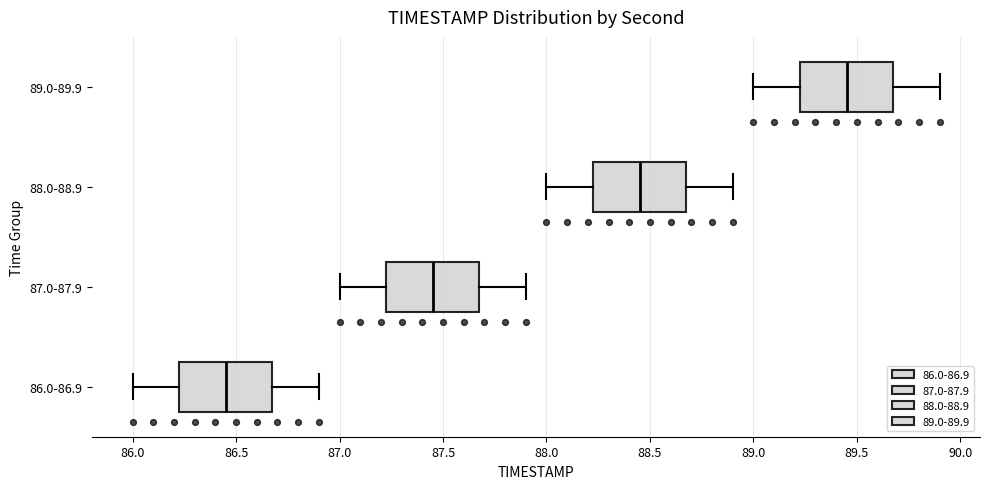

Which box has the furthest to the right median line?

89.0-89.9